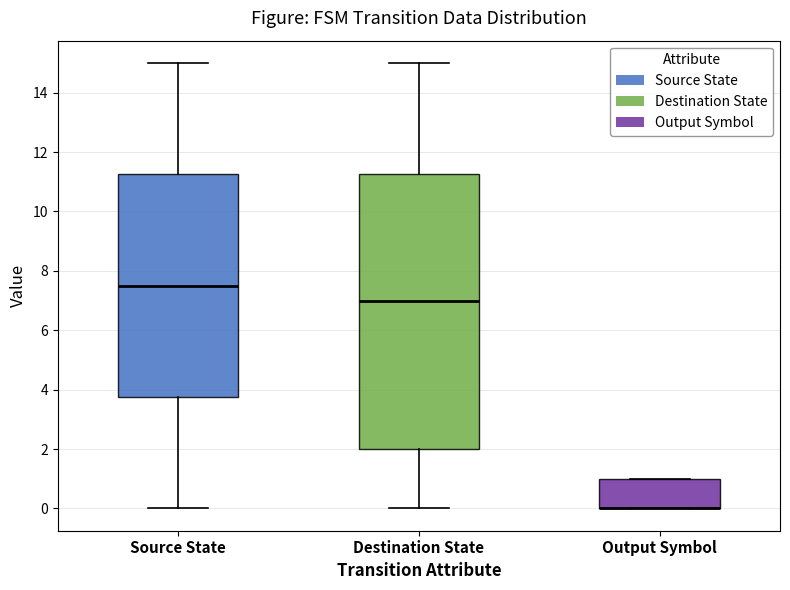

Reading left to right, read every box against the y-axis: the position of its median line, the range the box covers, and the ends of its whiskers. The values are not printed on the chart, so give them approximately, as read against the axis.

Source State: median 7.6, box 3.8 to 11.2, whiskers 0.0 to 15.0
Destination State: median 7.0, box 2.0 to 11.2, whiskers 0.0 to 15.0
Output Symbol: median 0.0 (drawn on the box's lower edge), box 0.0 to 1.0, whiskers 0.0 to 1.0